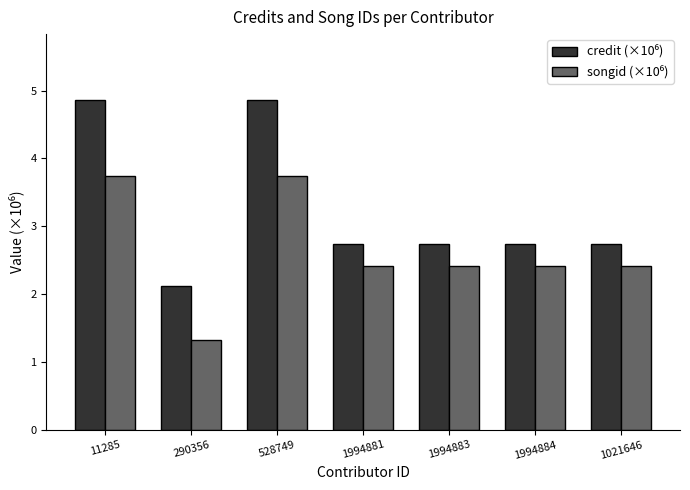

What is the spread (max minus min) of values at 528749?

1.1